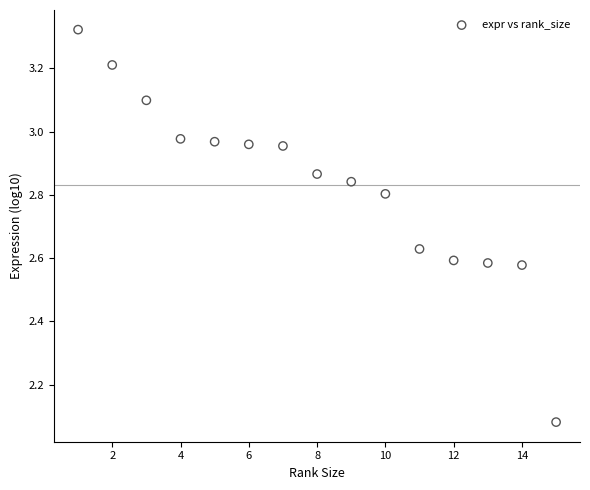

What is the range of X values (max minus min)?

14.0